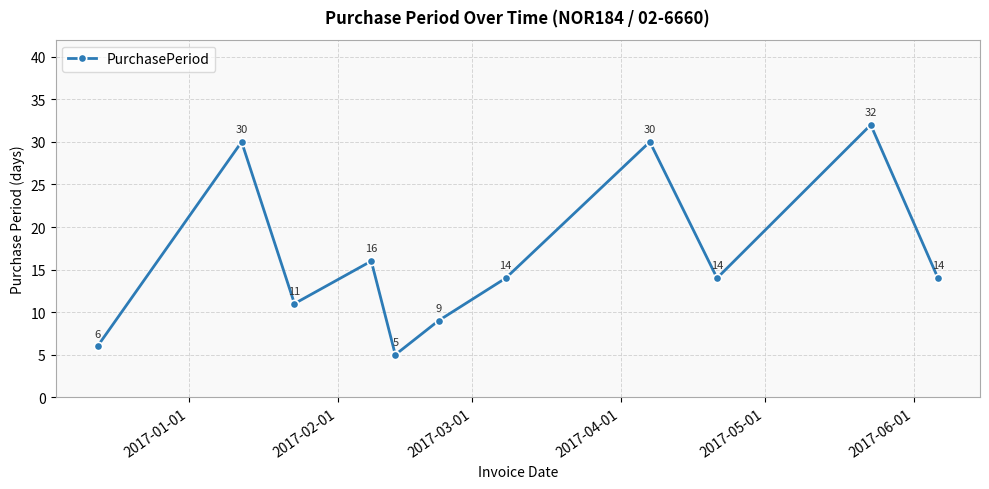

What is the value of the 1st point from the left?

6